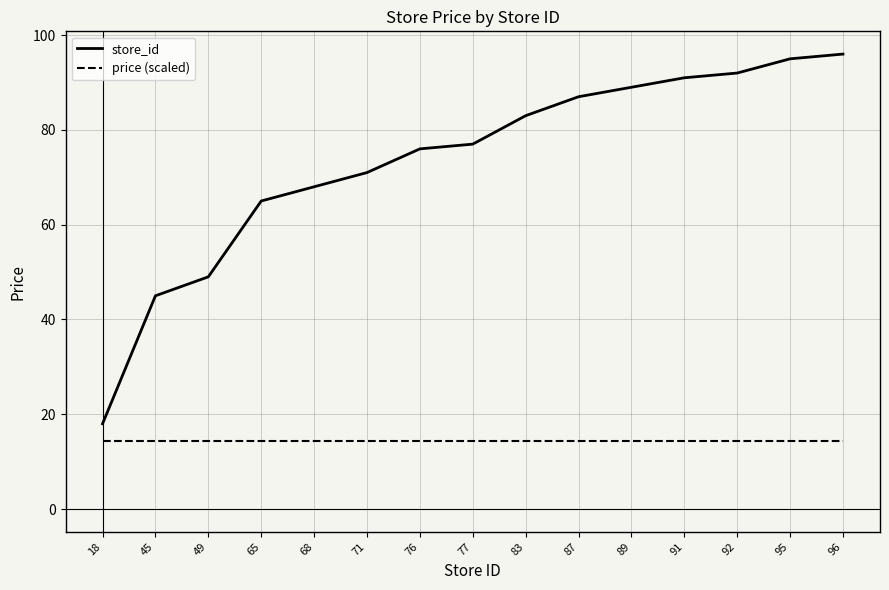

Rank the series by their average value, from highest to lowest.

store_id, price (scaled)